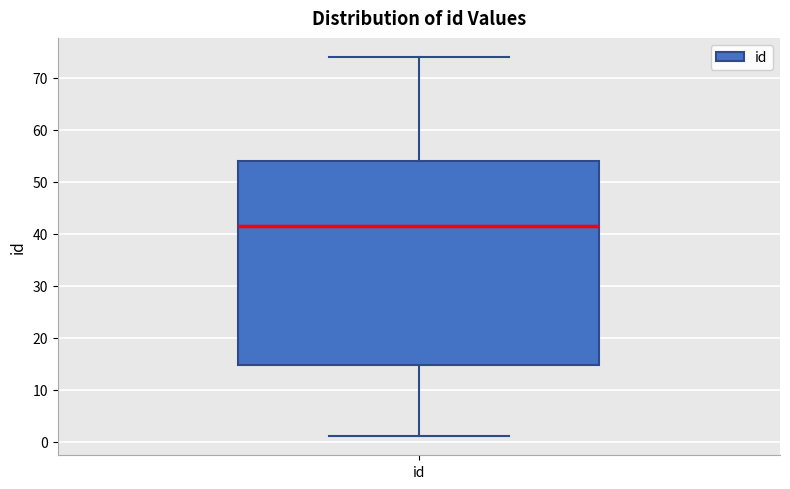

Where is the lower edge of the box for id on the y-axis? The values are not printed on the chart, so give them approximately, as read against the axis.

15